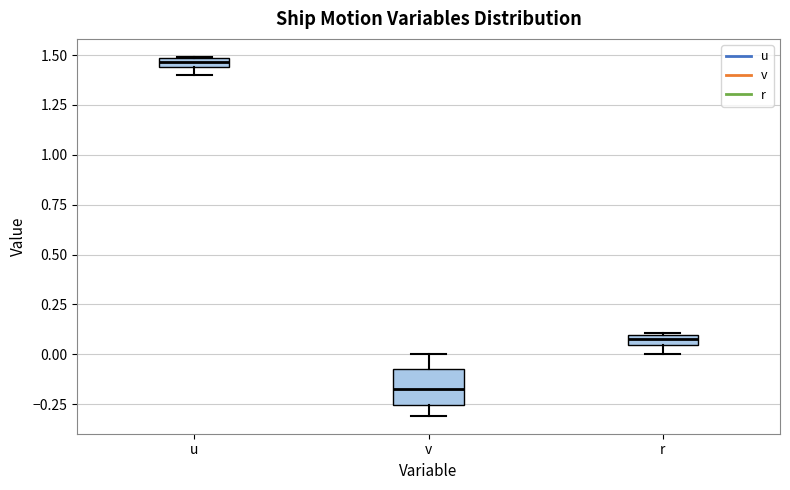

Where is the upper edge of the box for u on the y-axis? The values are not printed on the chart, so give them approximately, as read against the axis.

1.50